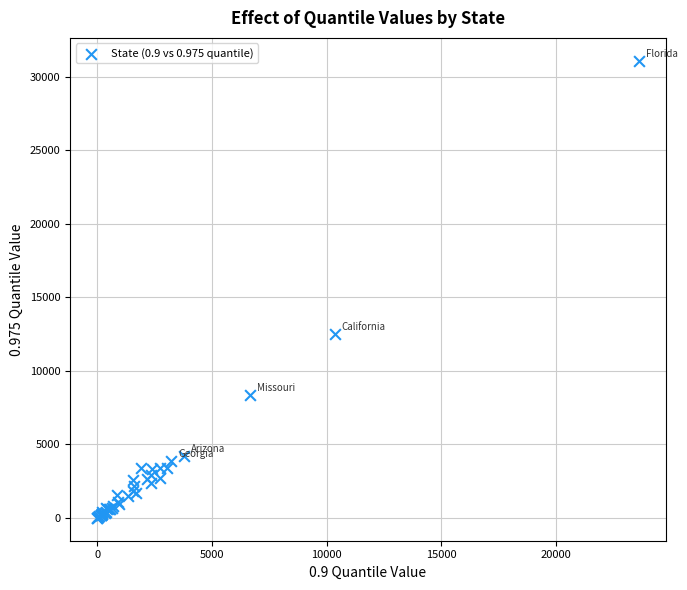

What Y value in the scatter plot is closest to 15540?

12499